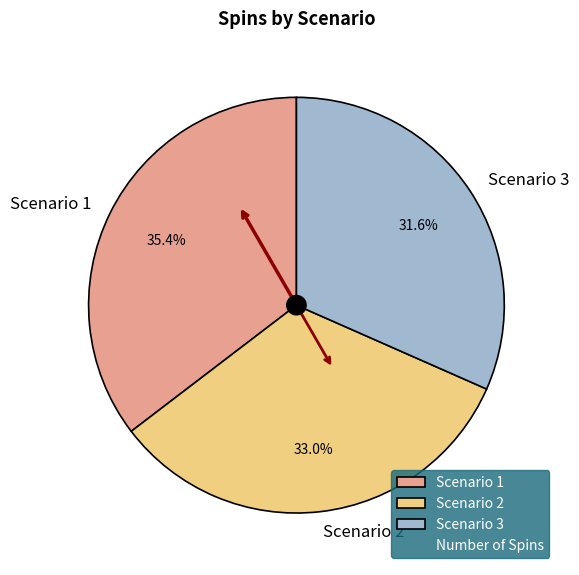

What is the smallest slice in the pie chart?

Scenario 3